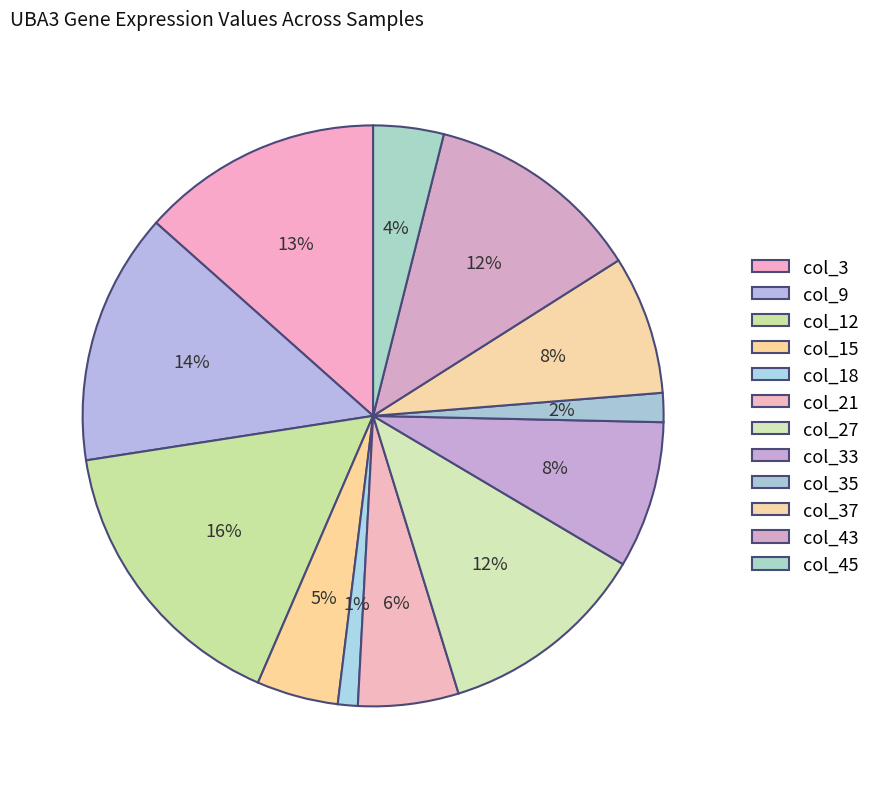

Is there any slice that represents more than half of the pie?

No